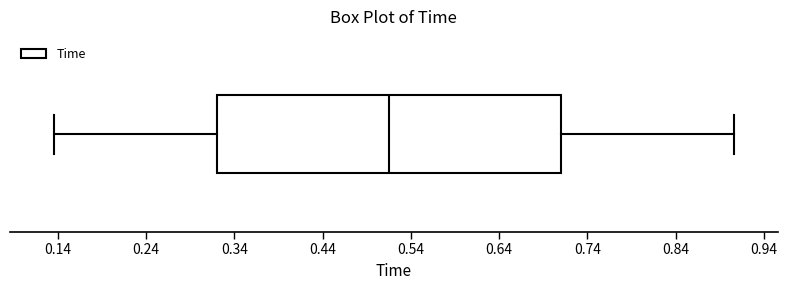

Read this box plot against the x-axis: the position of the median line, the range covered by the box, and the ends of both whiskers. The values are not printed on the chart, so give them approximately, as read against the axis.

median 0.52, box 0.32 to 0.71, whiskers 0.14 to 0.91